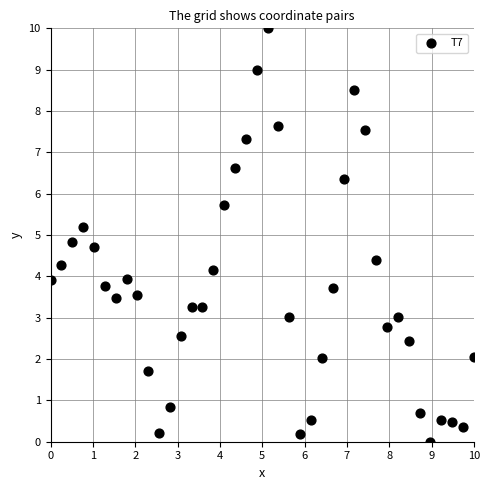

What is the range of Y values (max minus min)?

10.0